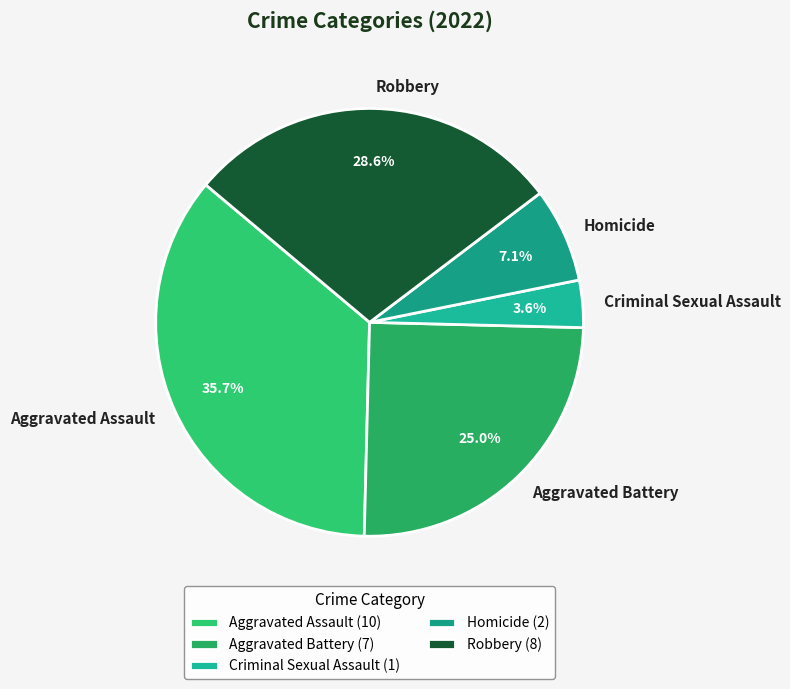

Combined, do Robbery and Aggravated Assault account for over 50%?

Yes